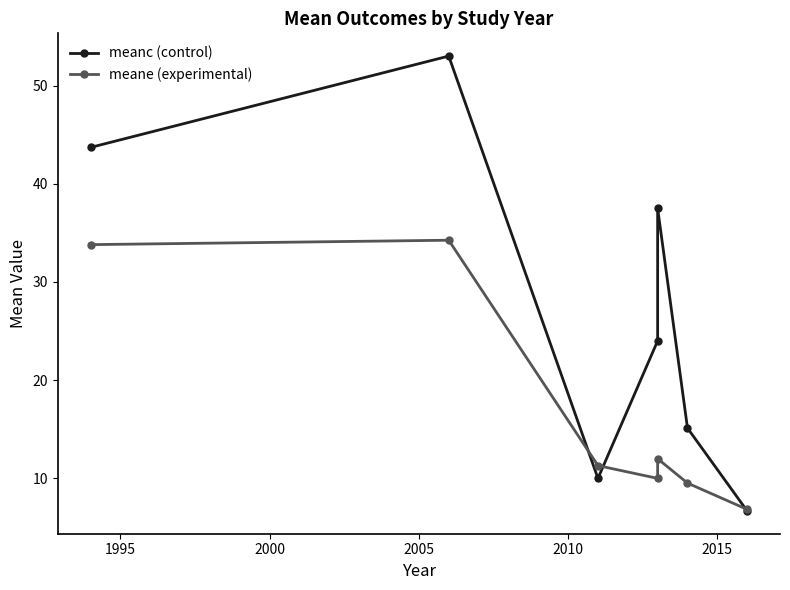

Does the chart display data point markers on the line(s)?

Yes